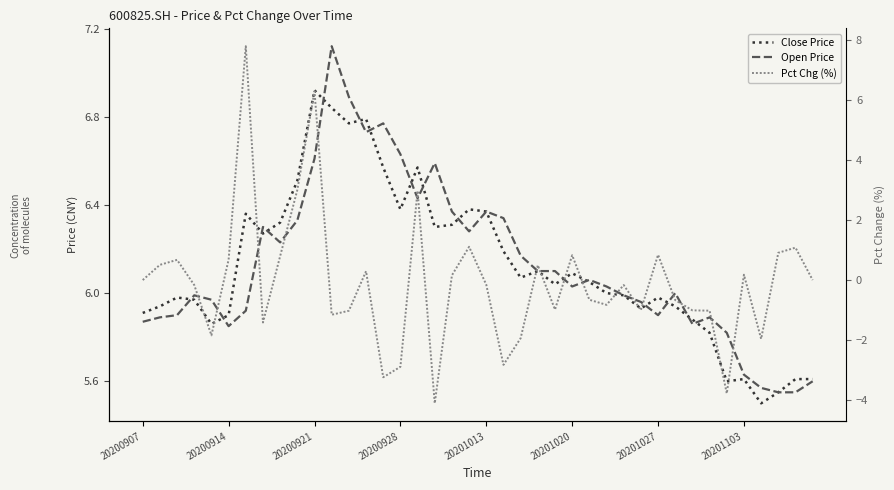

True or false: Pct Chg (%) has a value of -1.0 at 29.

True